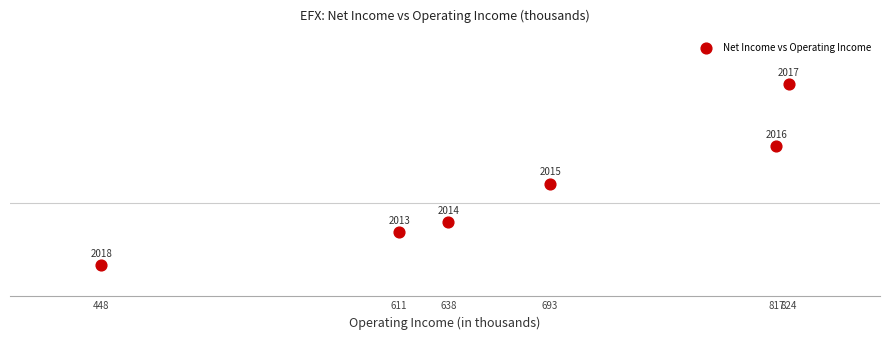

What is the average X value?

672.3